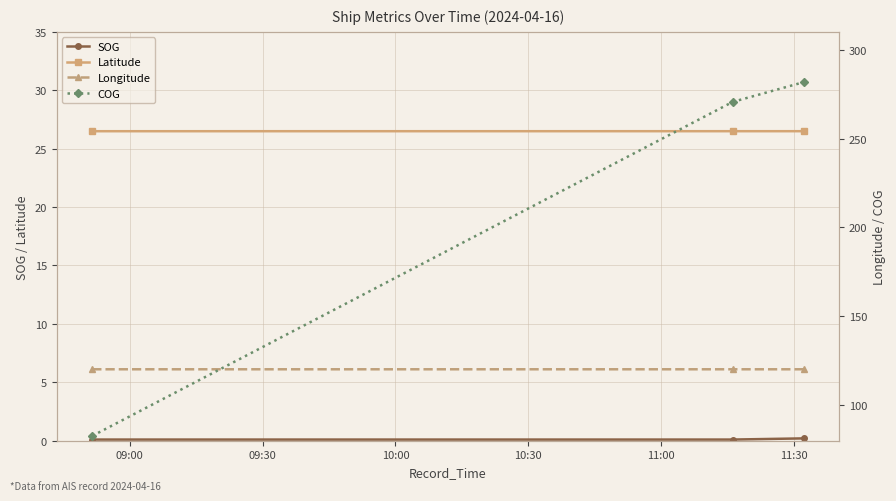

How many series are shown in this chart?

4